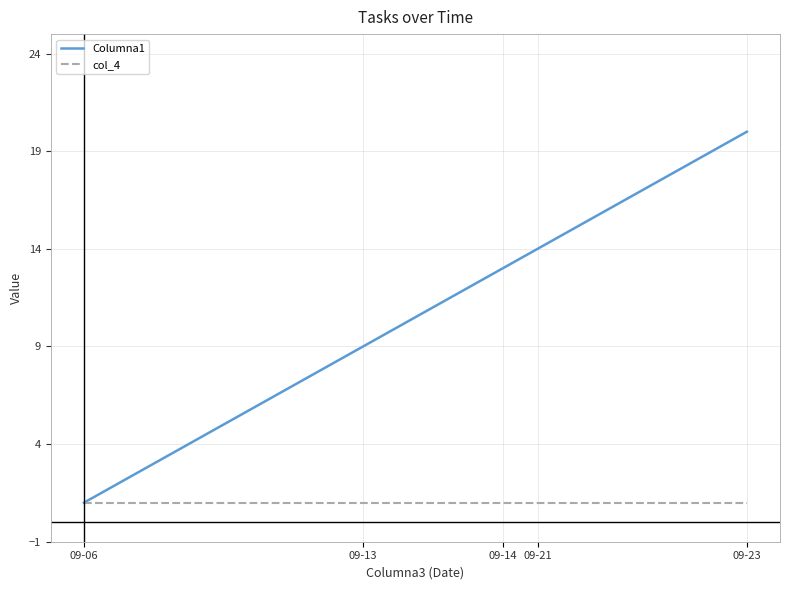

Is this an area chart (filled region under the line)?

No